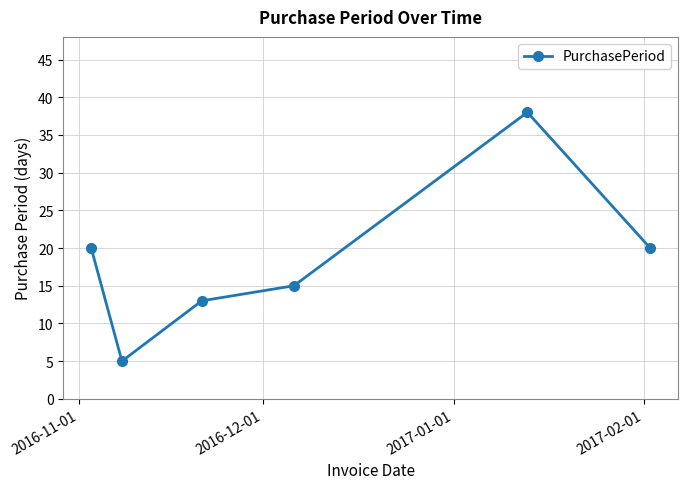

What is the difference between the maximum and second lowest values?

25